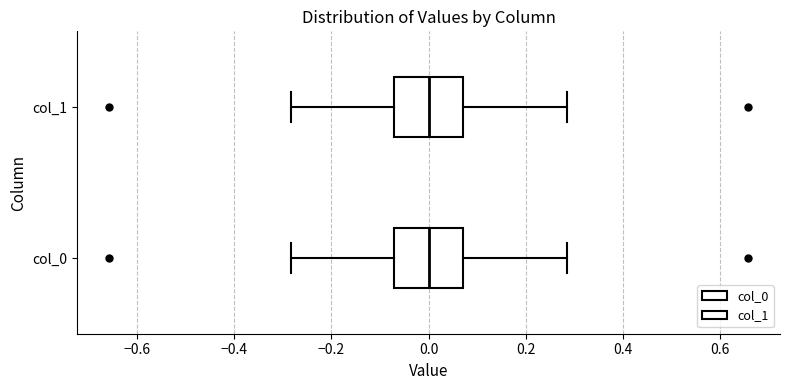

Reading bottom to top, read every box against the x-axis: the position of its median line, the range the box covers, and the ends of its whiskers. The values are not printed on the chart, so give them approximately, as read against the axis.

col_0: median 0.00, box -0.08 to 0.08, whiskers -0.28 to 0.28
col_1: median 0.00, box -0.08 to 0.08, whiskers -0.28 to 0.28